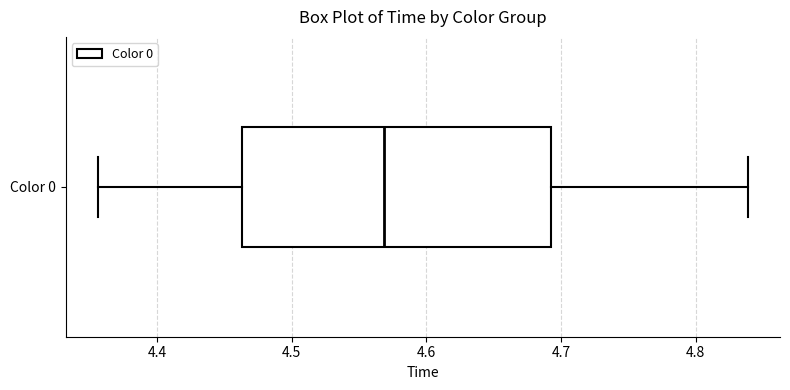

Read this box plot against the x-axis: the position of the median line, the range covered by the box, and the ends of both whiskers. The values are not printed on the chart, so give them approximately, as read against the axis.

median 4.57, box 4.46 to 4.69, whiskers 4.36 to 4.84